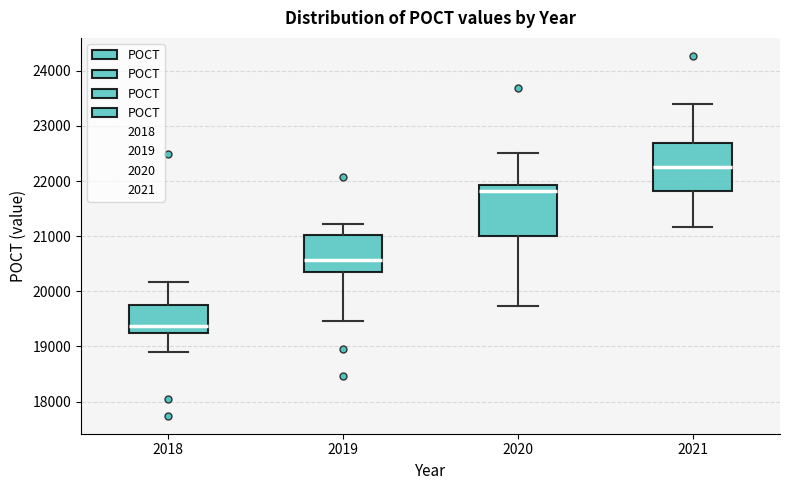

Reading left to right, read every box against the y-axis: the position of its median line, the range the box covers, and the ends of its whiskers. The values are not printed on the chart, so give them approximately, as read against the axis.

2018: median 19400, box 19300 to 19800, whiskers 18900 to 20200
2019: median 20600, box 20400 to 21000, whiskers 19500 to 21200
2020: median 21800, box 21000 to 21900, whiskers 19700 to 22500
2021: median 22200, box 21800 to 22700, whiskers 21200 to 23400